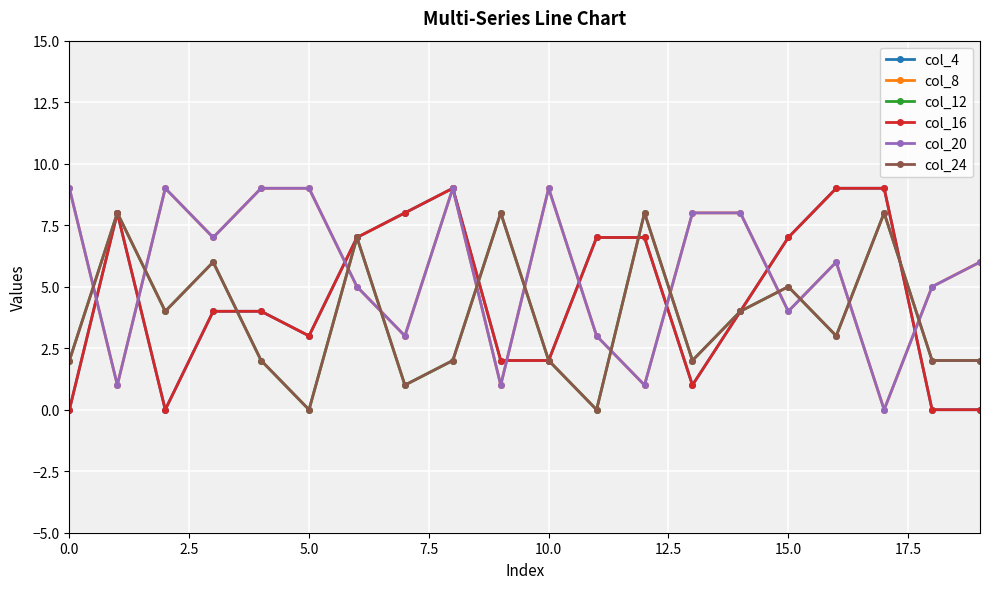

What is the difference between the maximum and minimum values in the col_20 series?

9